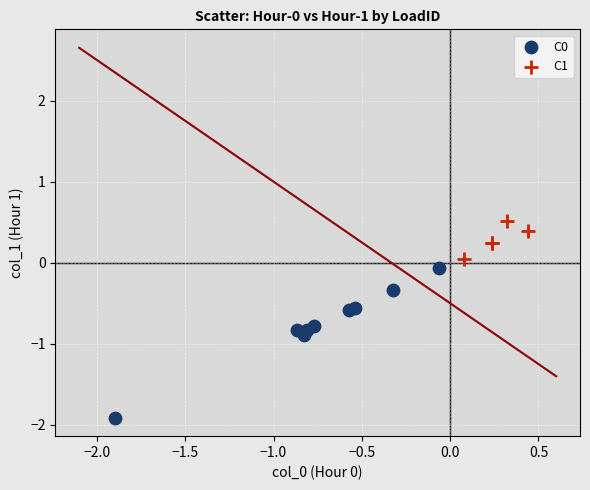

Which series reaches the maximum Y coordinate?

C1